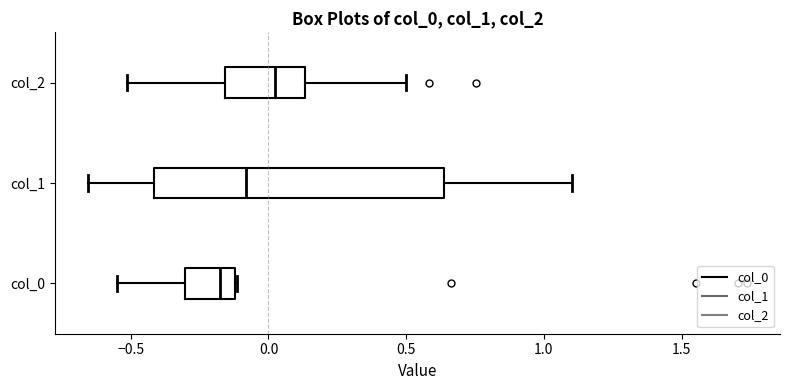

Where is the right edge of the box for col_1 on the x-axis? The values are not printed on the chart, so give them approximately, as read against the axis.

0.65